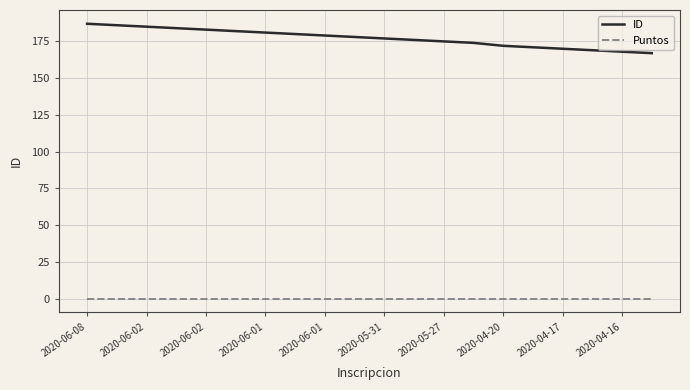

Which series has the largest total across all categories?

ID